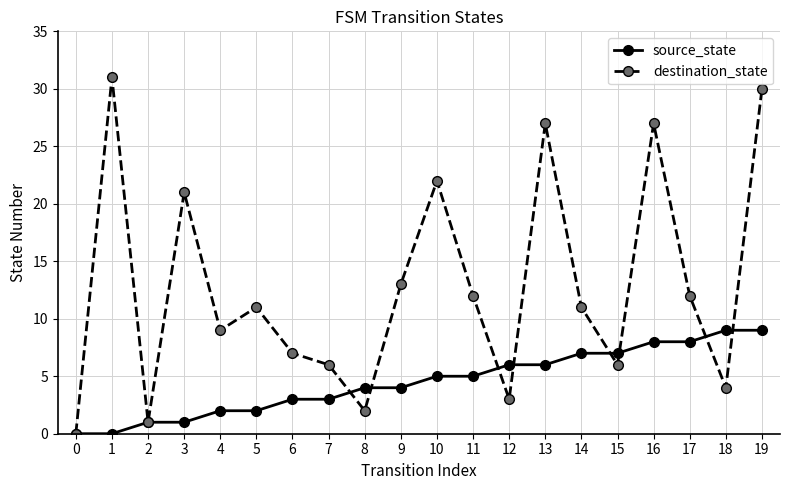

At which category is the sum across all series the highest?

19